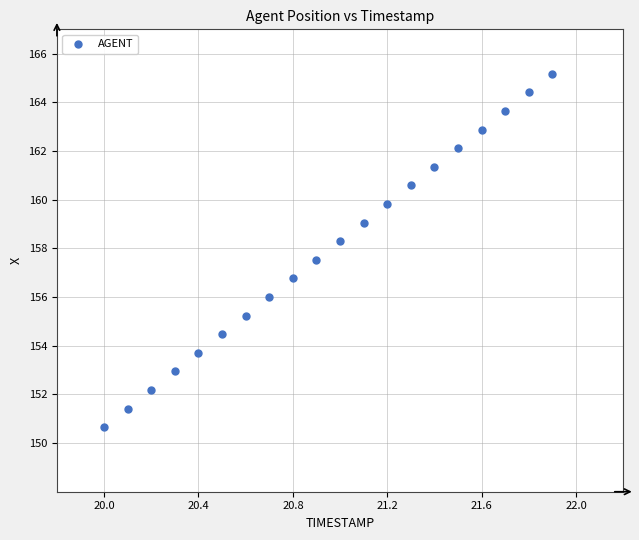

What Y value in the scatter plot is closest to 157?

156.8